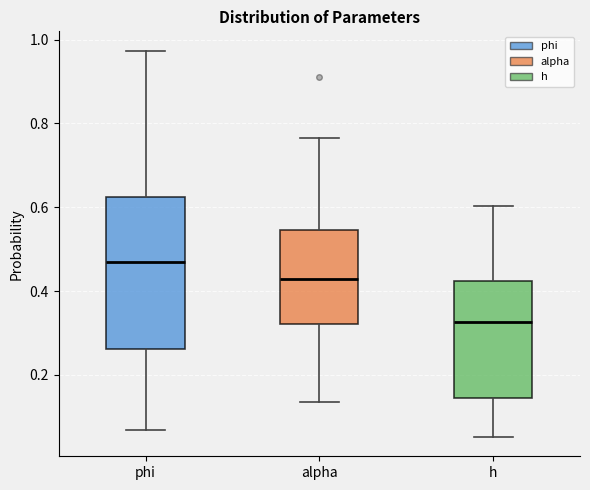

Reading left to right, transcribe this box plot: for each box, give where its median line is, the range the box spans, and where its two whiskers end, as read against the y-axis. The values are not printed on the chart, so give them approximately, as read against the axis.

phi: median 0.48, box 0.26 to 0.62, whiskers 0.06 to 0.98
alpha: median 0.42, box 0.32 to 0.54, whiskers 0.14 to 0.76
h: median 0.32, box 0.14 to 0.42, whiskers 0.06 to 0.60